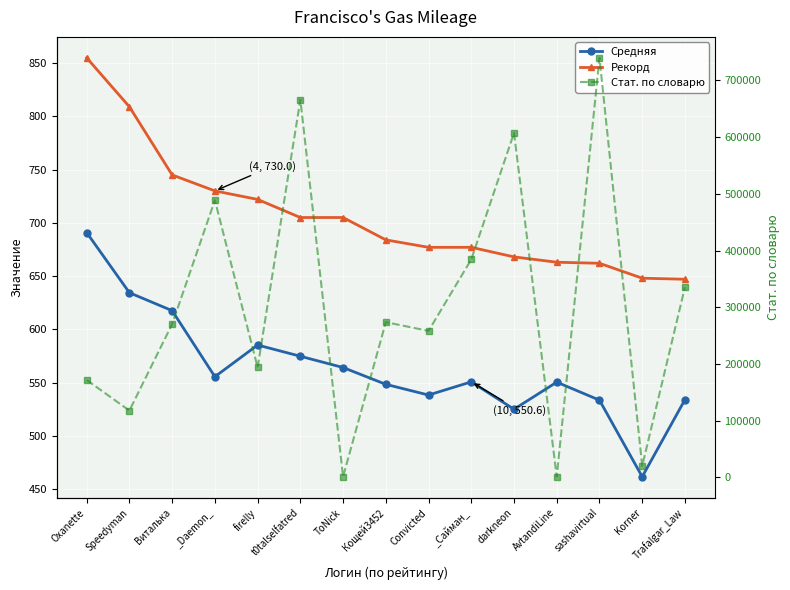

True or false: Стат. по словарю has more than 0 interior local peaks.

True